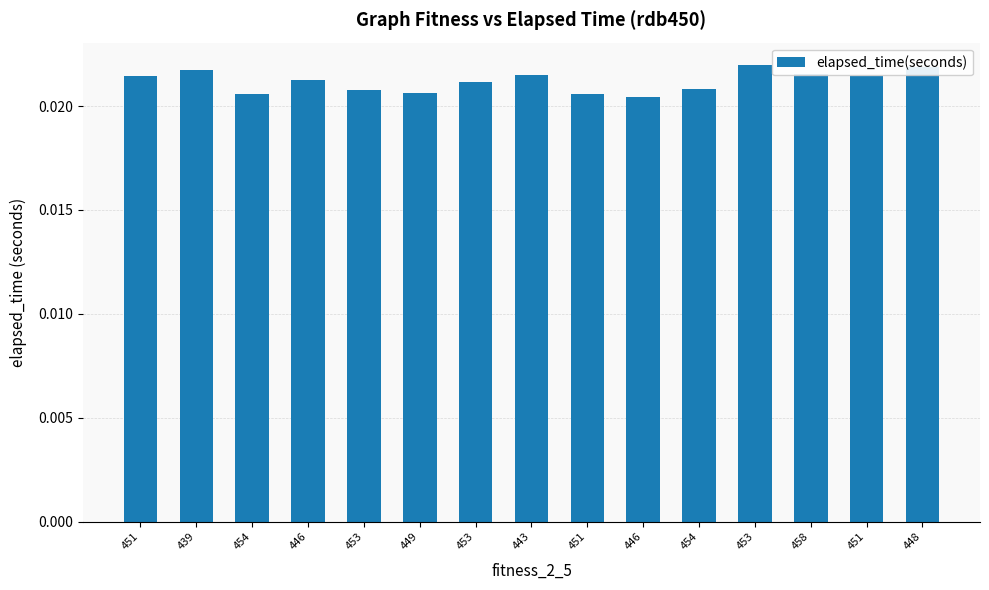

Count the values in the range 0 to 1.

15